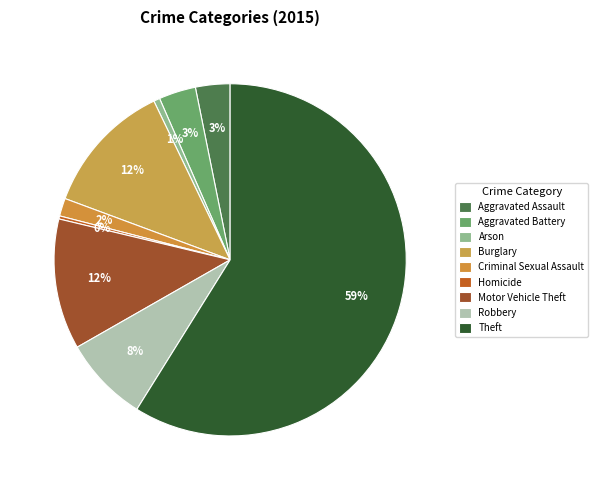

What is the majority slice?

Theft